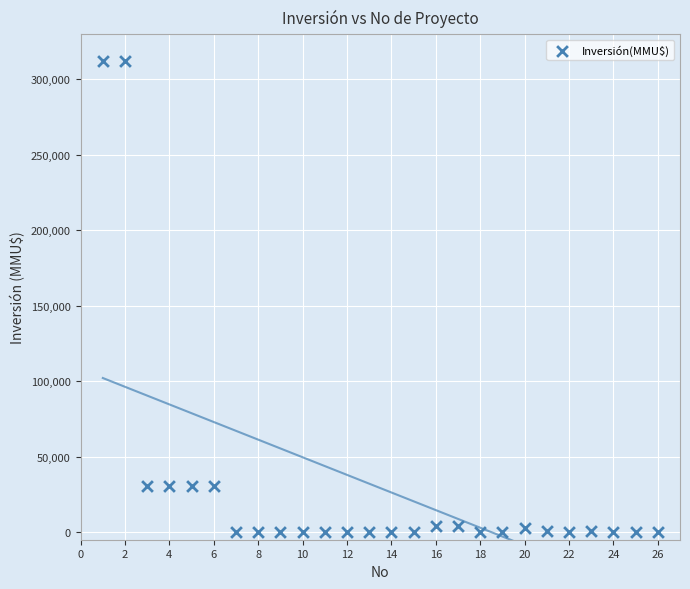

What is the range of Y values (max minus min)?

312000